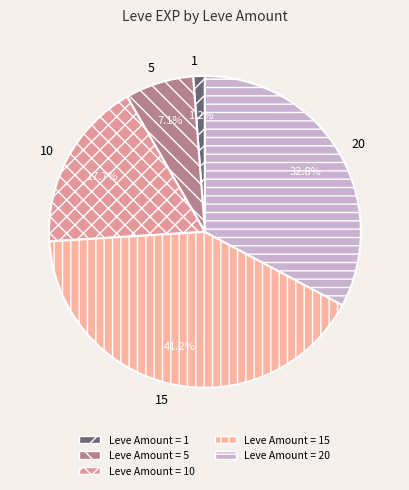

To the nearest percent, what is the combined percentage of 5 and 20?

40%